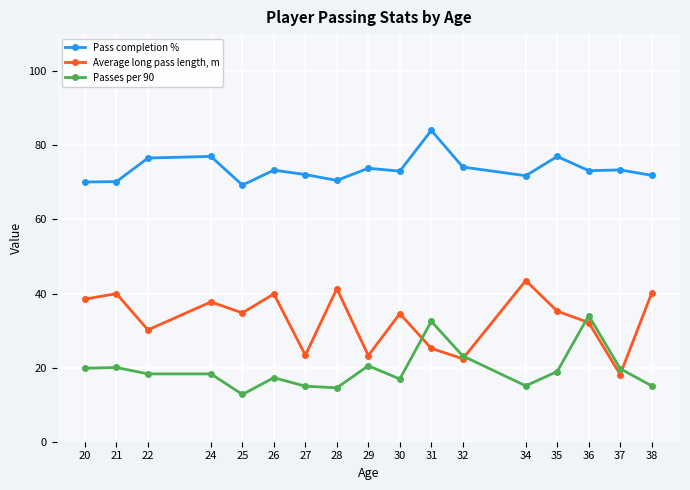

At how many categories does at least one series exceed 38?

17